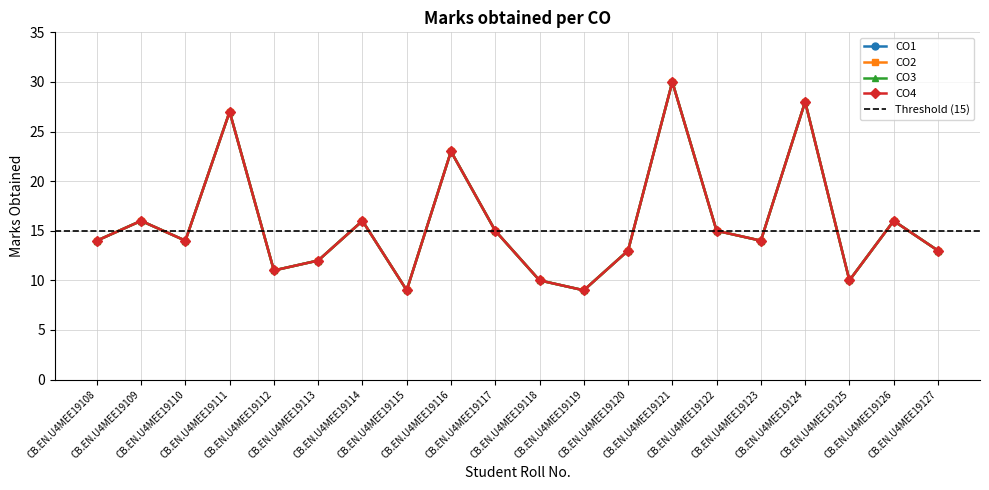

List the series in order of their peak value, lowest first.

CO1, CO2, CO3, CO4